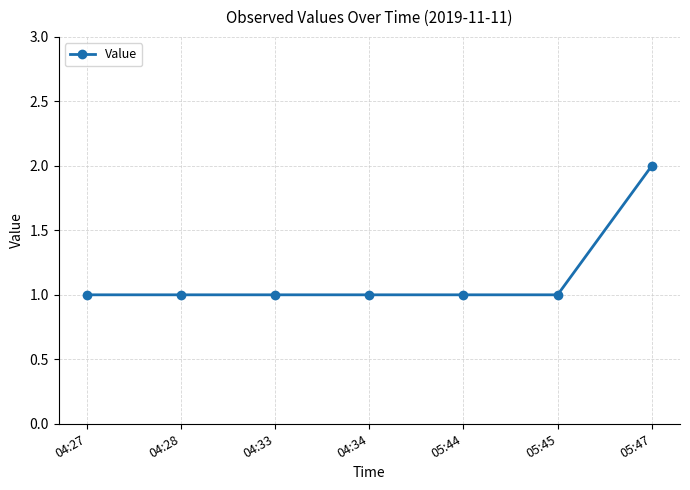

What is the sum of all values?

8